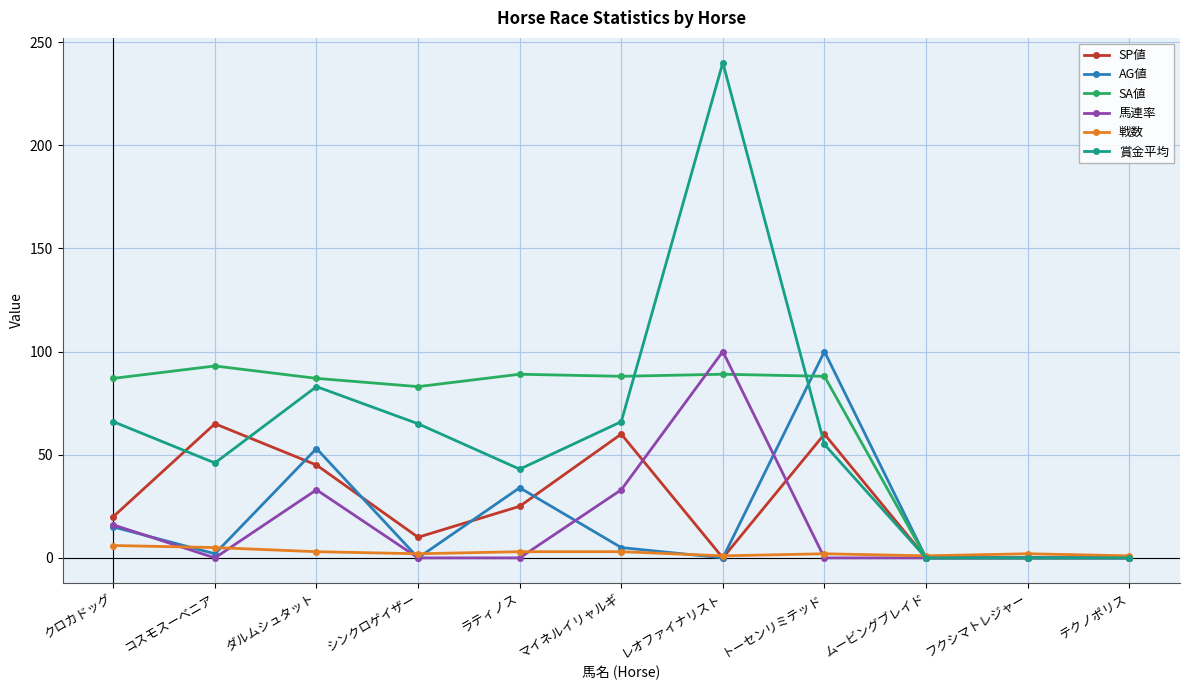

At which category is the sum across all series the highest?

レオファイナリスト